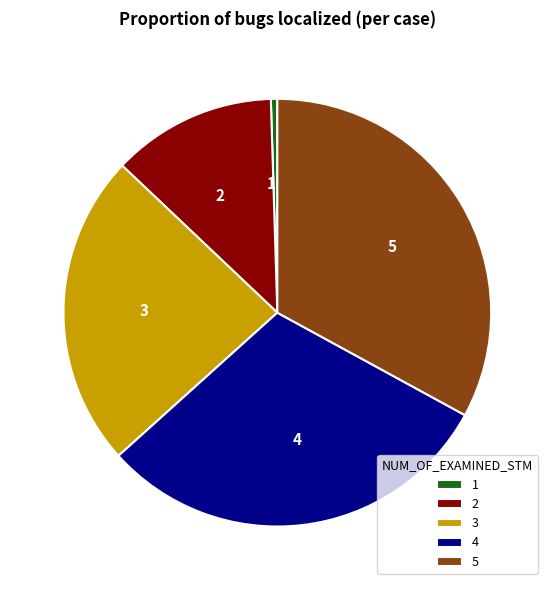

True or false: 5 accounts for 33% of the total.

True